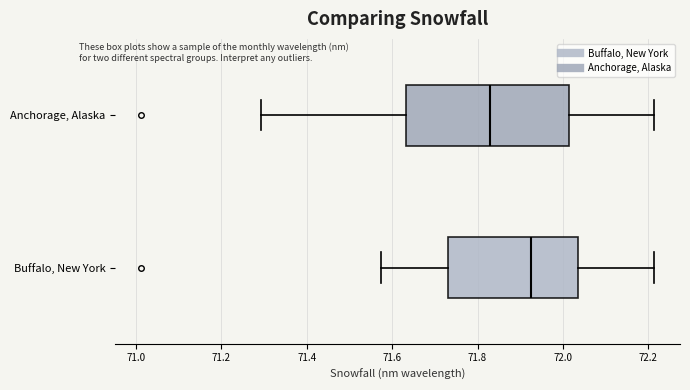

Reading bottom to top, read every box against the x-axis: the position of its median line, the range the box covers, and the ends of its whiskers. The values are not printed on the chart, so give them approximately, as read against the axis.

Buffalo, New York: median 71.92, box 71.74 to 72.04, whiskers 71.58 to 72.22
Anchorage, Alaska: median 71.82, box 71.64 to 72.02, whiskers 71.30 to 72.22